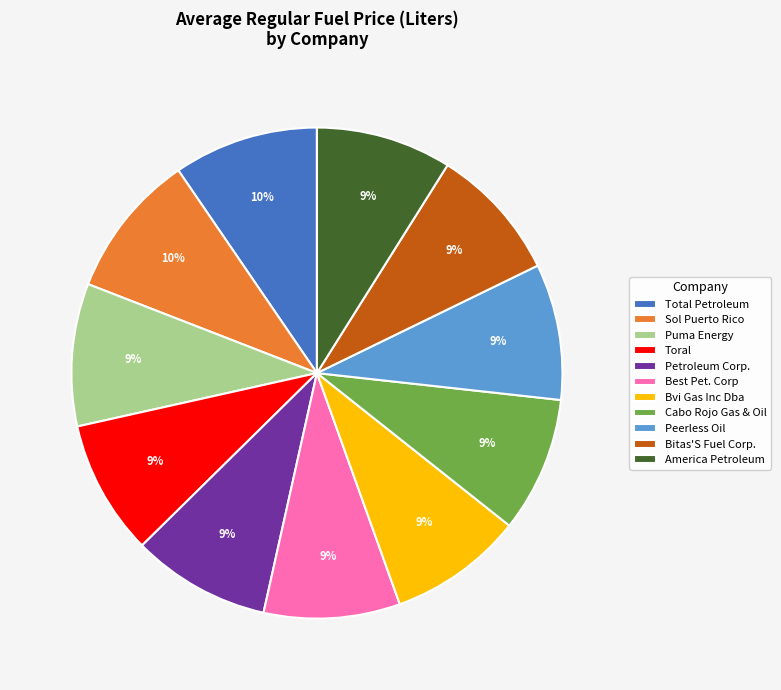

True or false: America Petroleum accounts for 18% of the total.

False